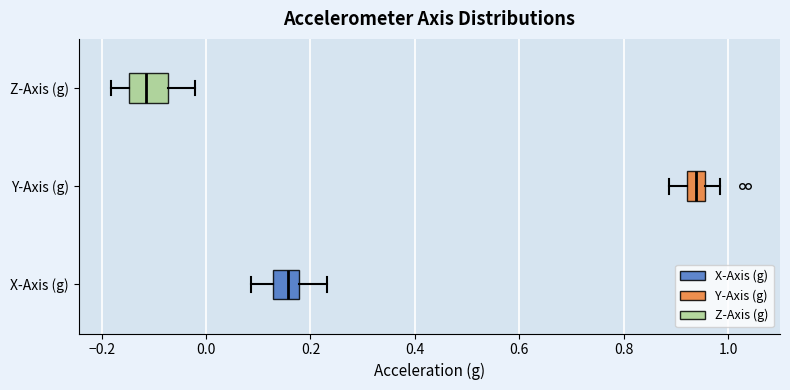

Reading bottom to top, transcribe this box plot: for each box, give where its median line is, the range the box spans, and where its two whiskers end, as read against the x-axis. The values are not printed on the chart, so give them approximately, as read against the axis.

X-Axis (g): median 0.16, box 0.12 to 0.18, whiskers 0.08 to 0.24
Y-Axis (g): median 0.94, box 0.92 to 0.96, whiskers 0.88 to 0.98
Z-Axis (g): median -0.12, box -0.14 to -0.08, whiskers -0.18 to -0.02